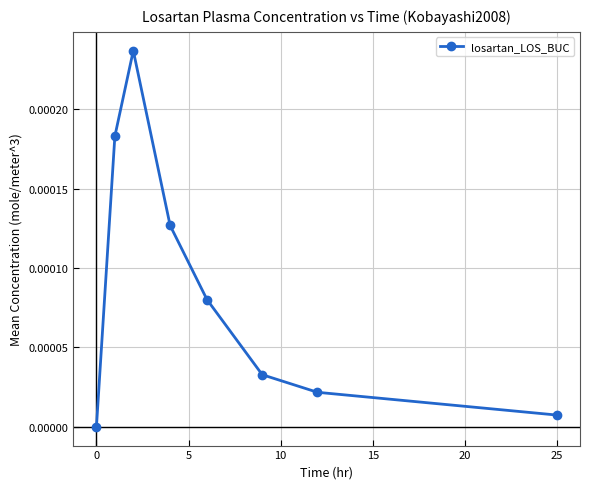

How many points are higher than both their immediate neighbors (excluding endpoints)?

1